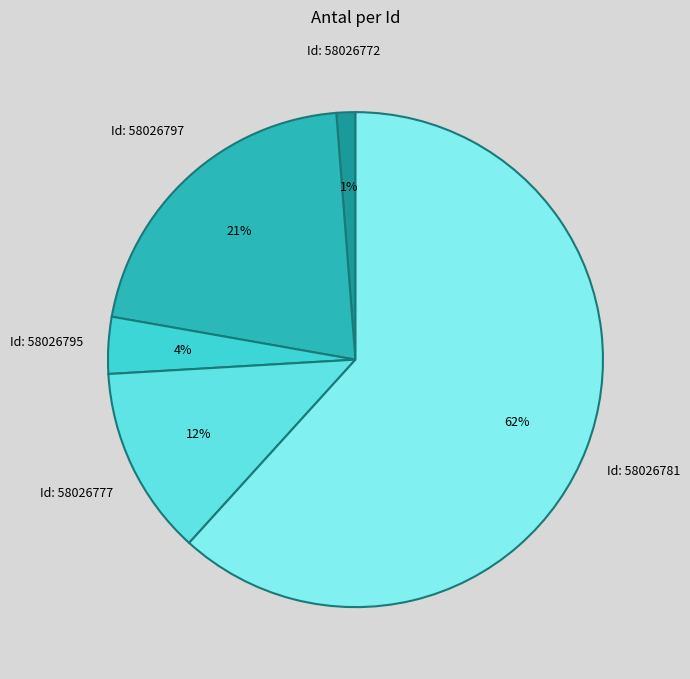

How many segments does this pie chart have?

5